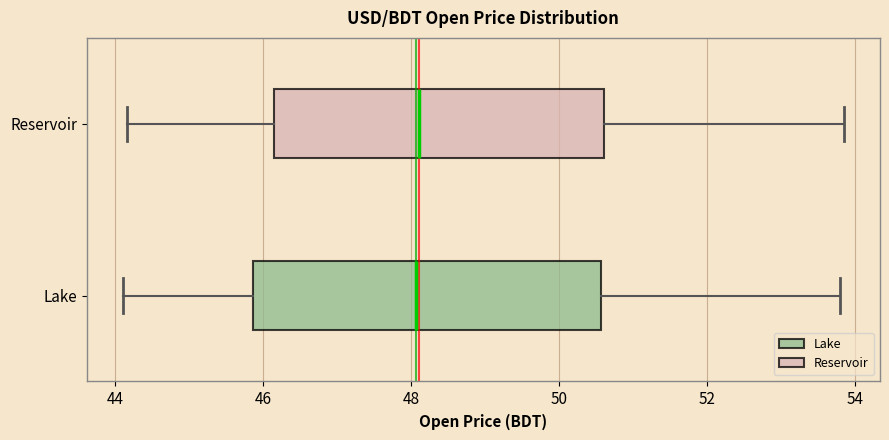

Where does the left whisker of the box for Reservoir end on the x-axis? The values are not printed on the chart, so give them approximately, as read against the axis.

44.2